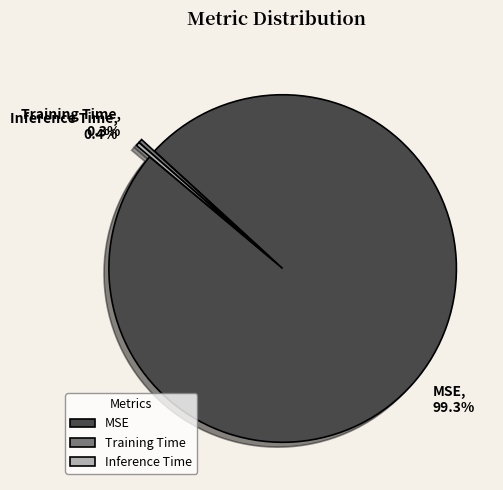

How much of the chart is everything except Inference Time?

99.6%